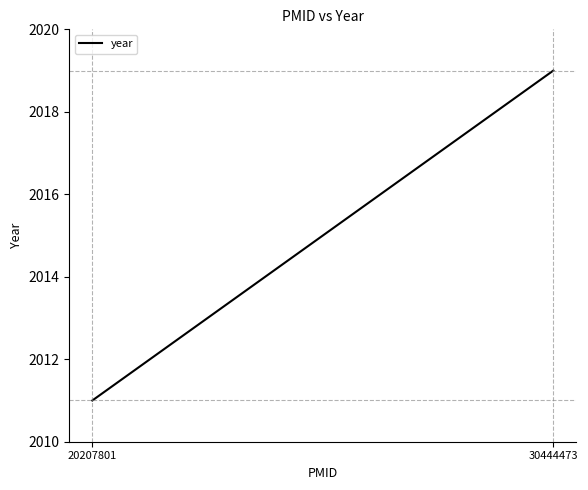

What is the value of the 1st point from the left?

2011